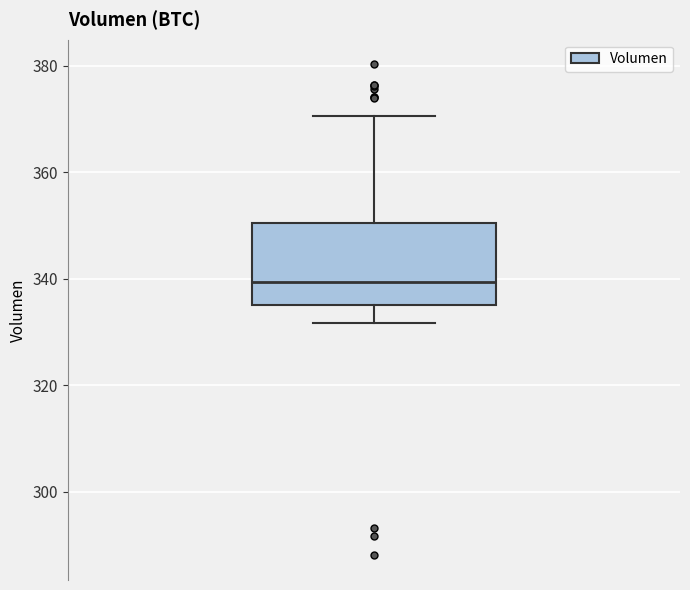

Read this box plot against the y-axis: the position of the median line, the range covered by the box, and the ends of both whiskers. The values are not printed on the chart, so give them approximately, as read against the axis.

median 340, box 336 to 350, whiskers 332 to 370